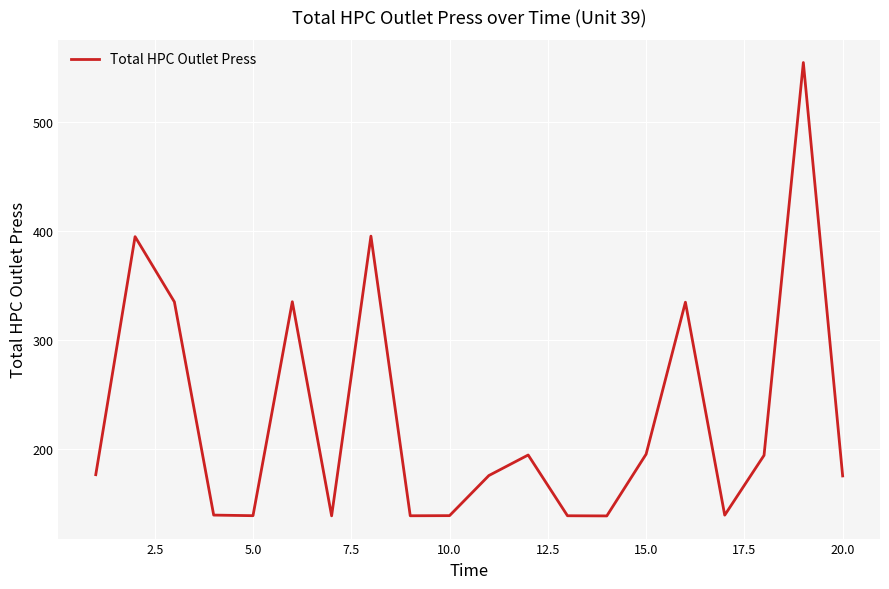

What is the difference between the maximum and minimum values?

416.0